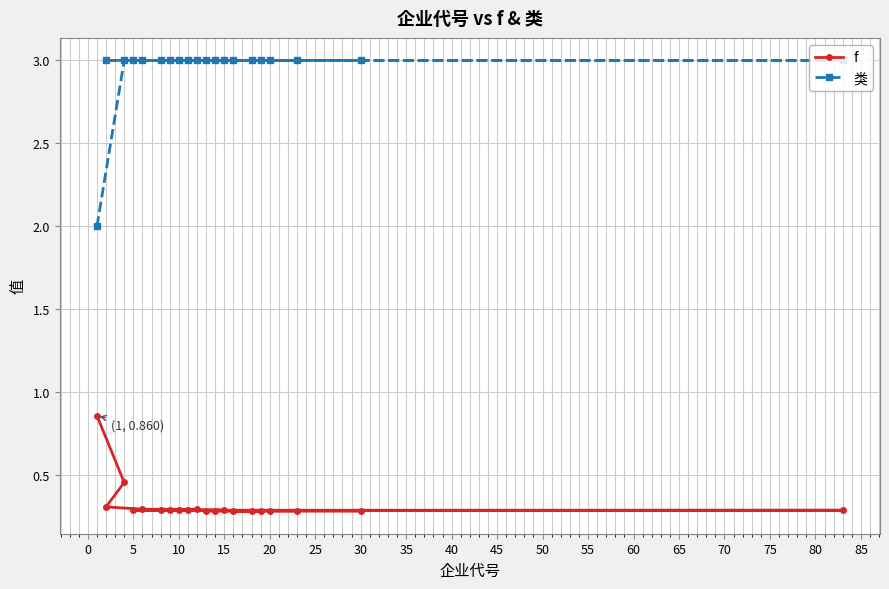

How many f values are between 0 and 1?

20